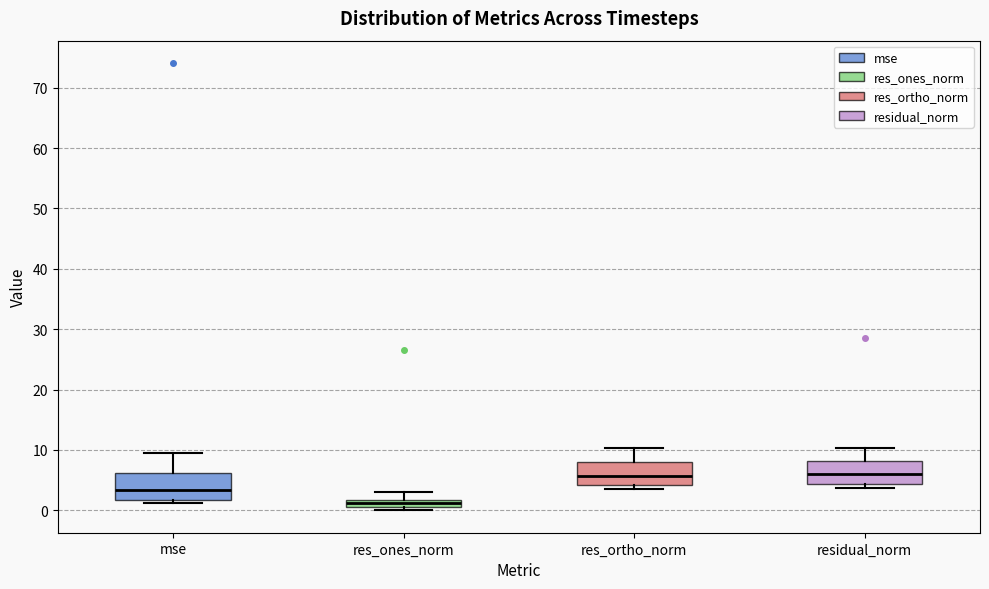

Which box has the lowest median line?

res_ones_norm